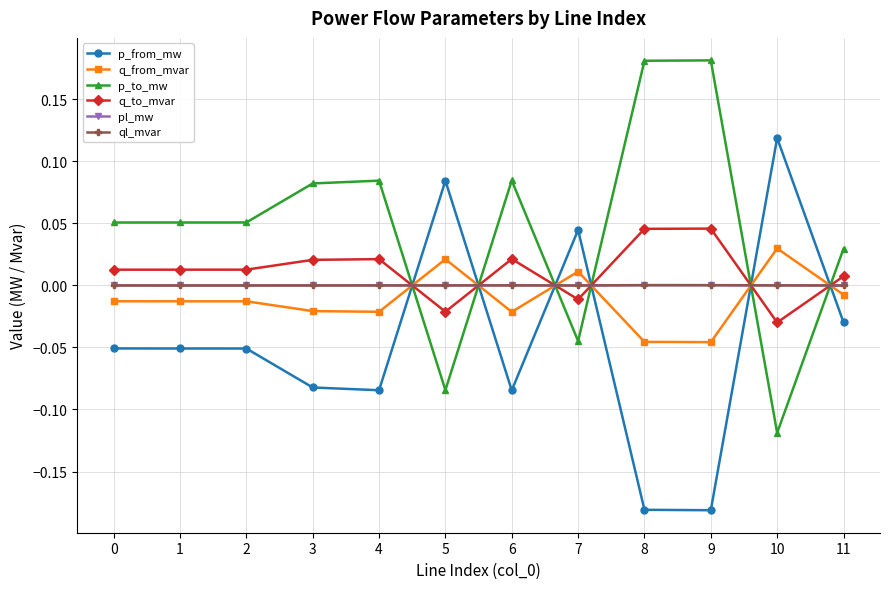

How many times do pl_mw and q_to_mvar cross each other?

6